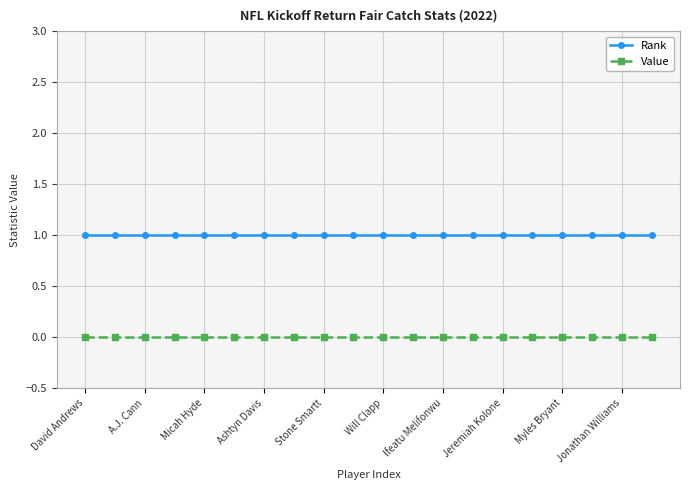

Which series has the largest total across all categories?

Rank